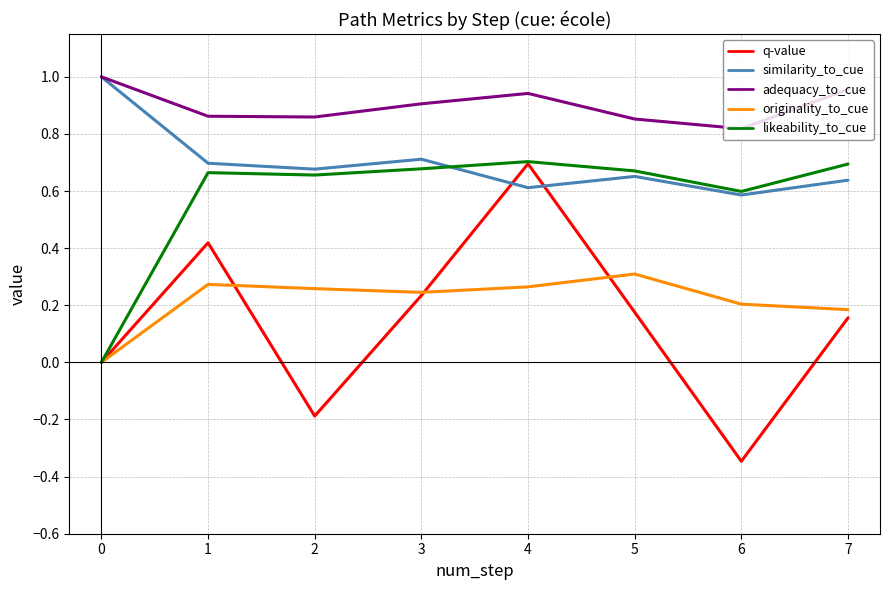

True or false: q-value has a value of 0.3 at 5.

False